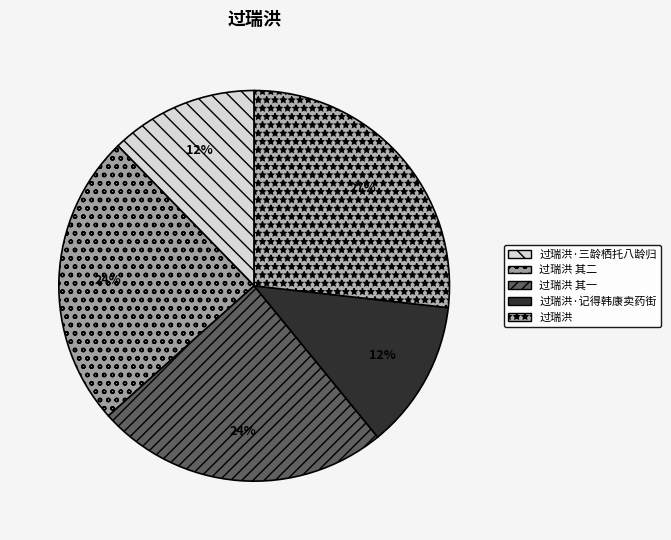

To the nearest percent, what is the average slice percentage?

20%